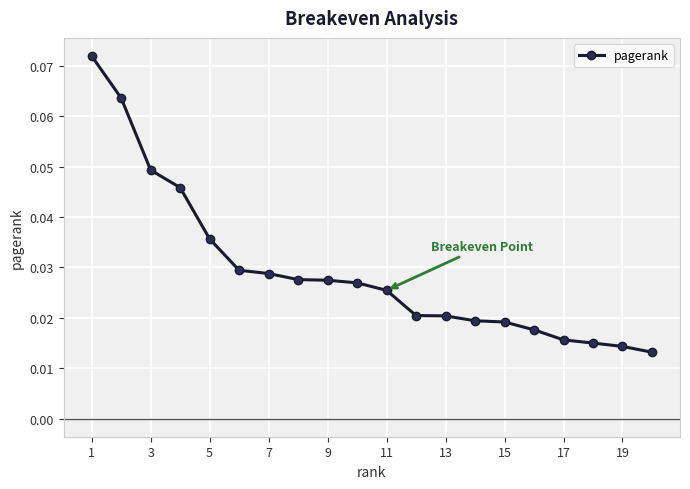

How many values are between 0 and 1?

20